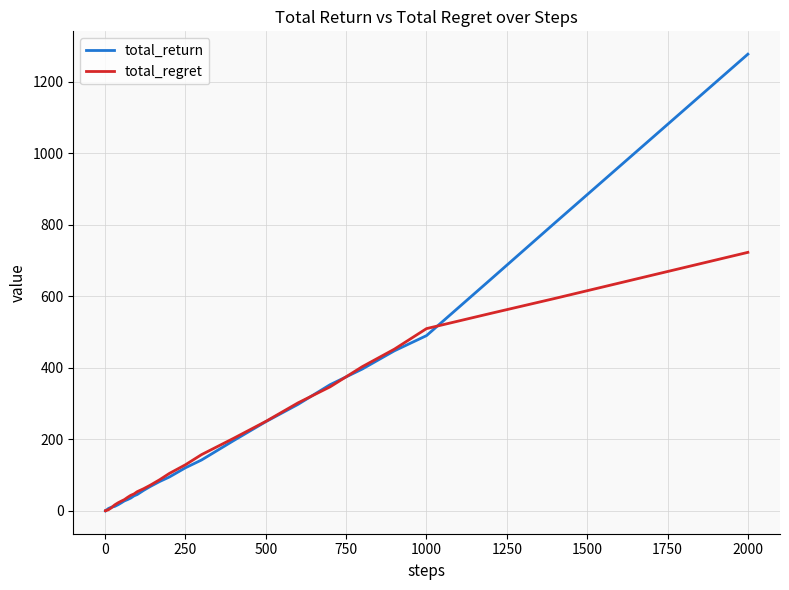

Which series has the widest spread of values?

total_return